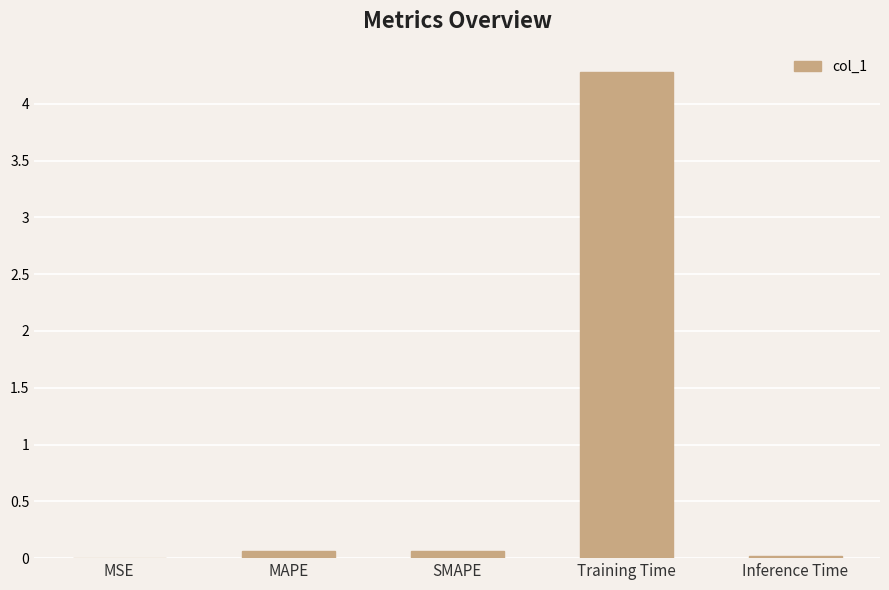

Is it true that the value at MSE is 0.0?

True